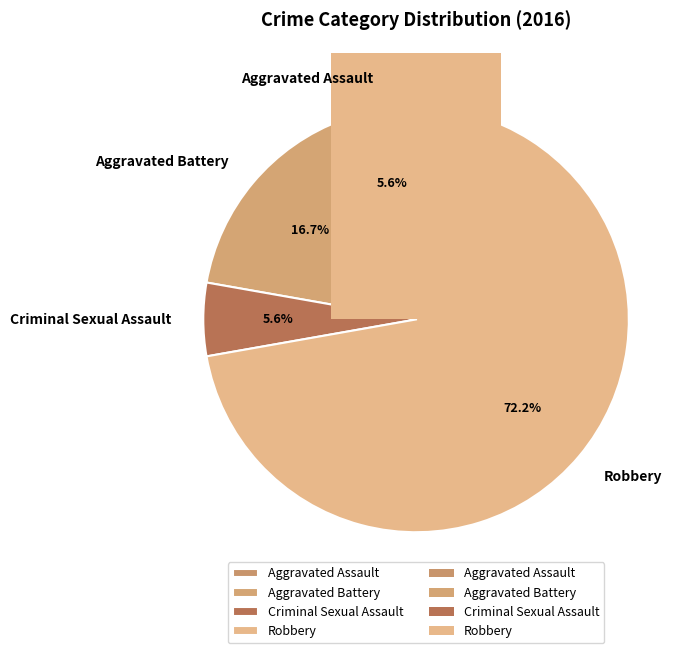

Is there any slice that represents more than half of the pie?

Yes